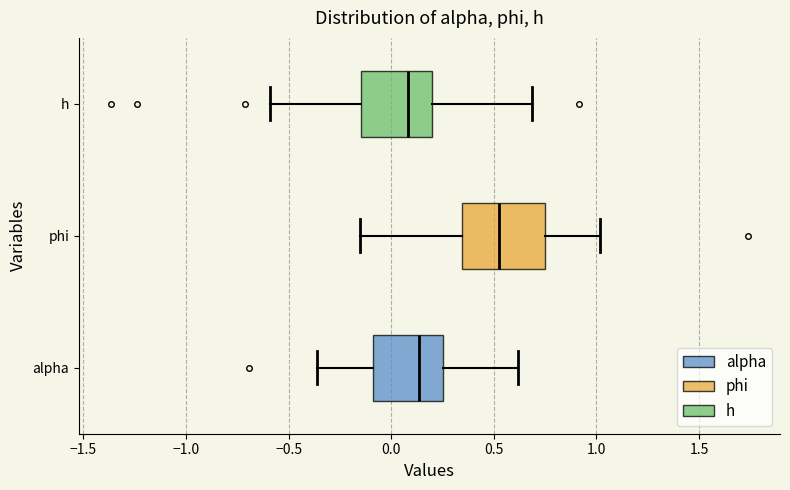

Which box has the furthest to the left median line?

h